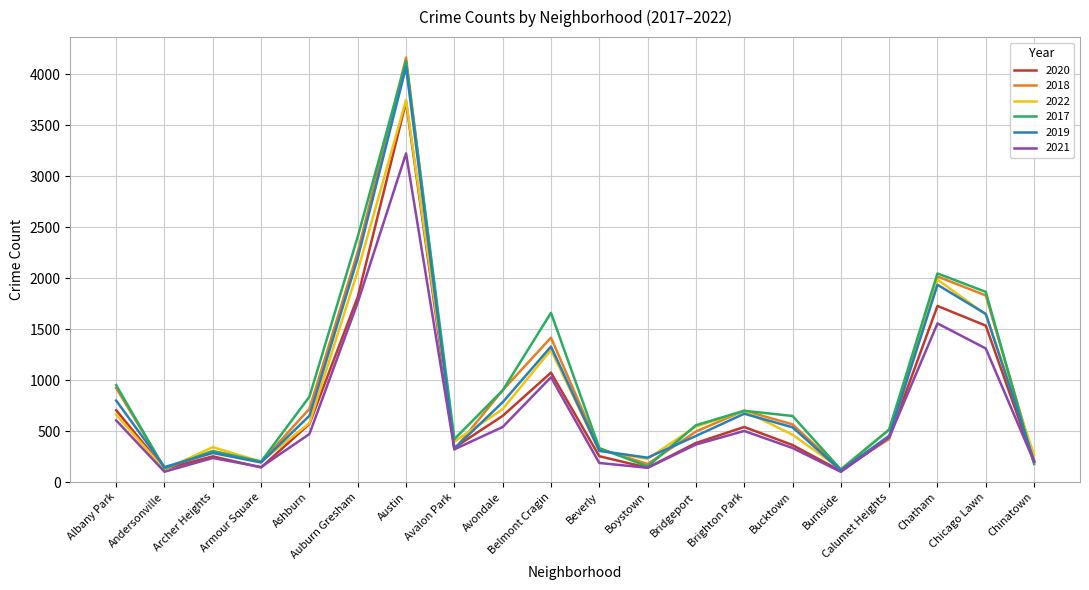

At which label does 2022 first exceed 545?

Albany Park